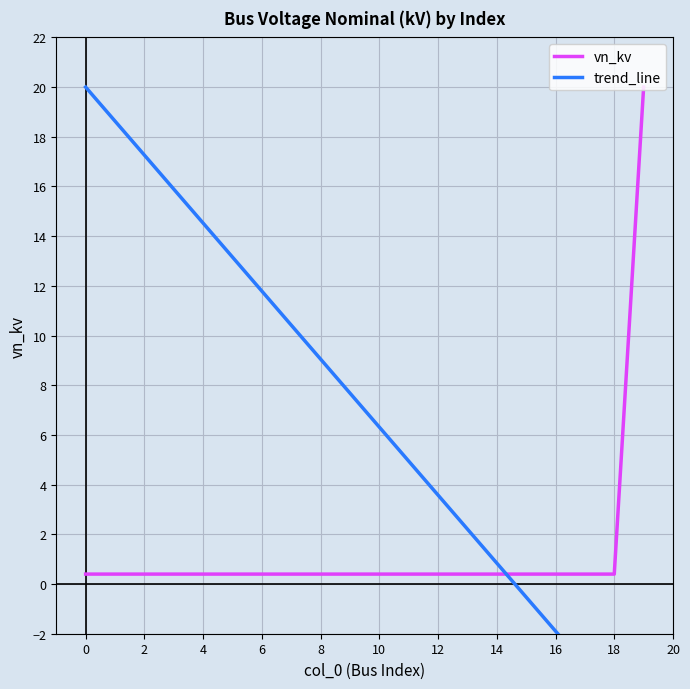

How many times do vn_kv and trend_line cross each other?

1